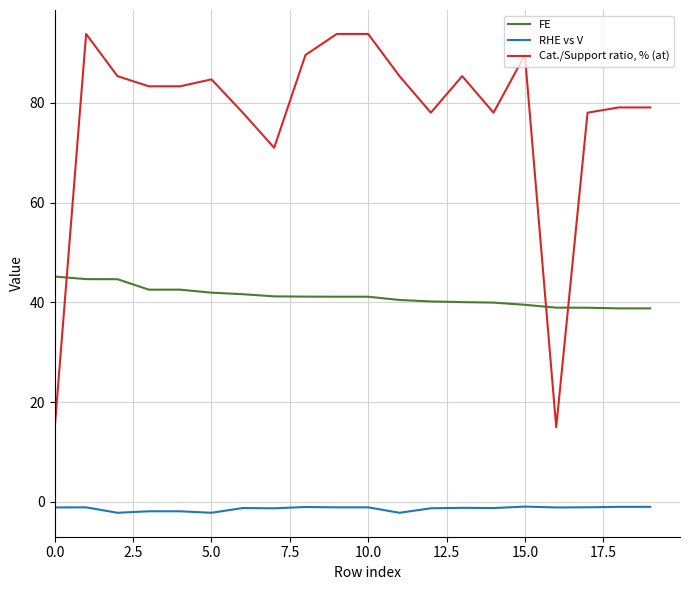

What is the lowest value of the RHE vs V series?

-2.2